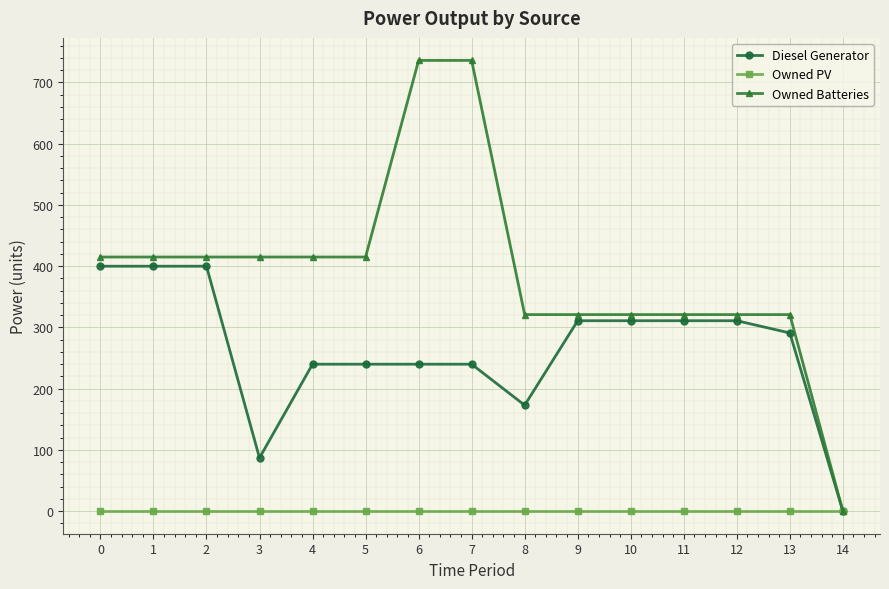

The Owned Batteries series shows 222 at 7. True or false?

False